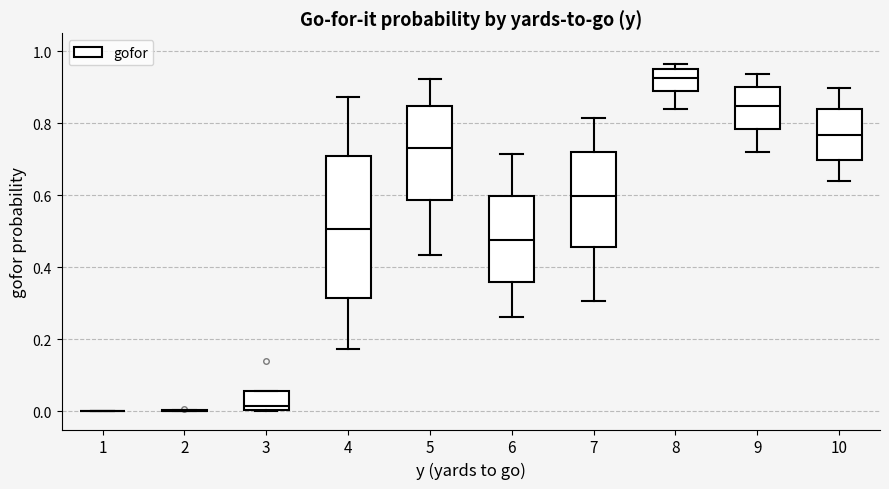

Where is the lower edge of the box at x = 7 on the y-axis? The values are not printed on the chart, so give them approximately, as read against the axis.

0.46